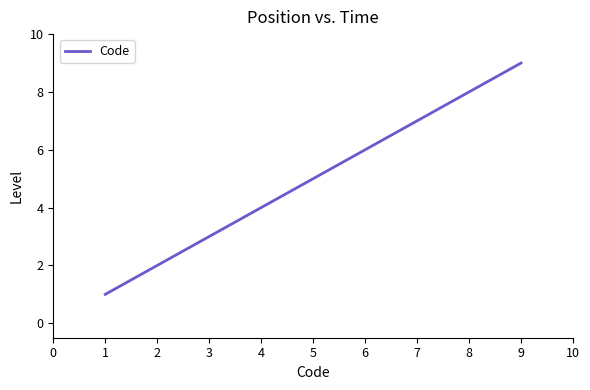

What is the difference between the second highest and minimum values?

7